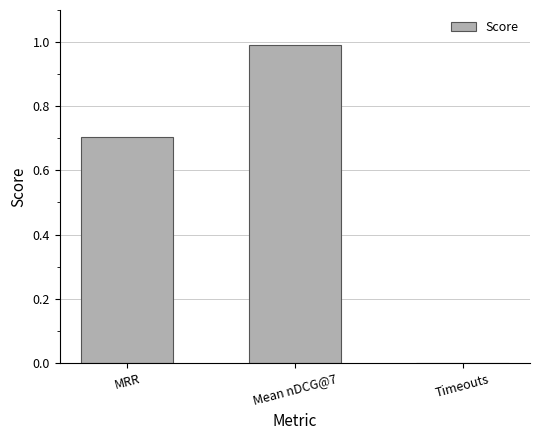

Are the bars grouped side by side (vs. stacked)?

No